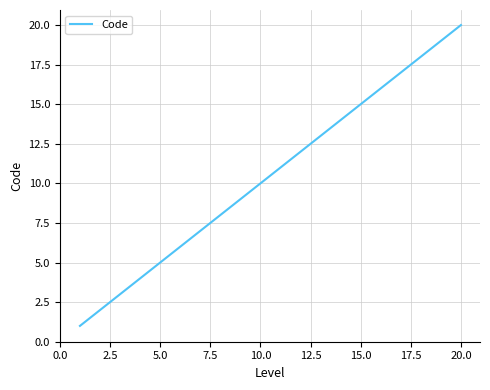

What is the maximum value shown in the chart?

20